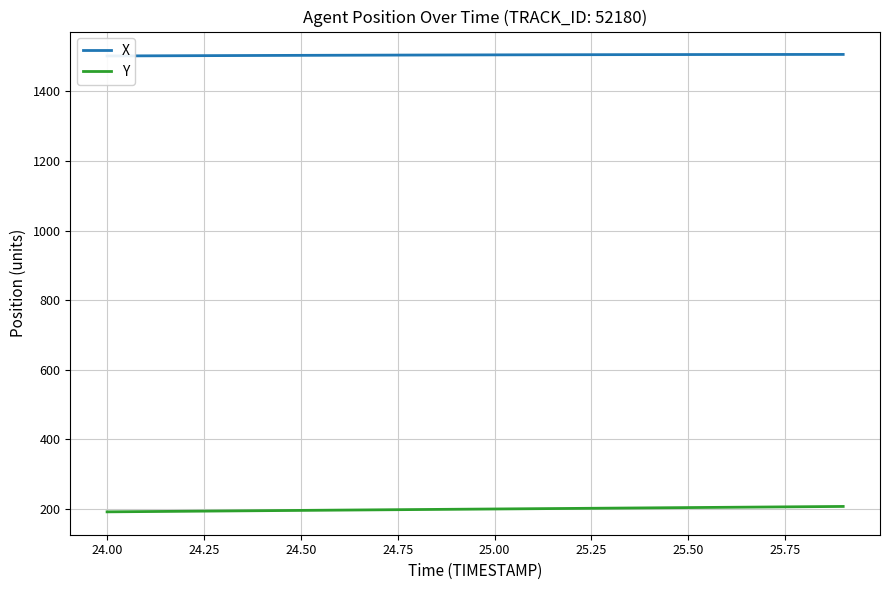

What is the highest value of the Y series?

207.2